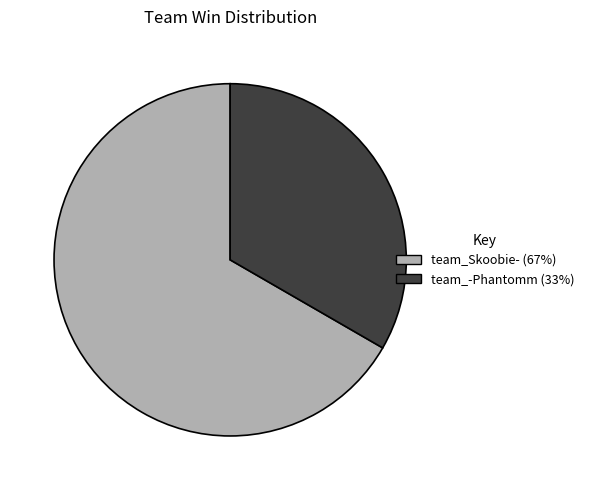

What is the largest slice in the pie chart?

team_Skoobie-